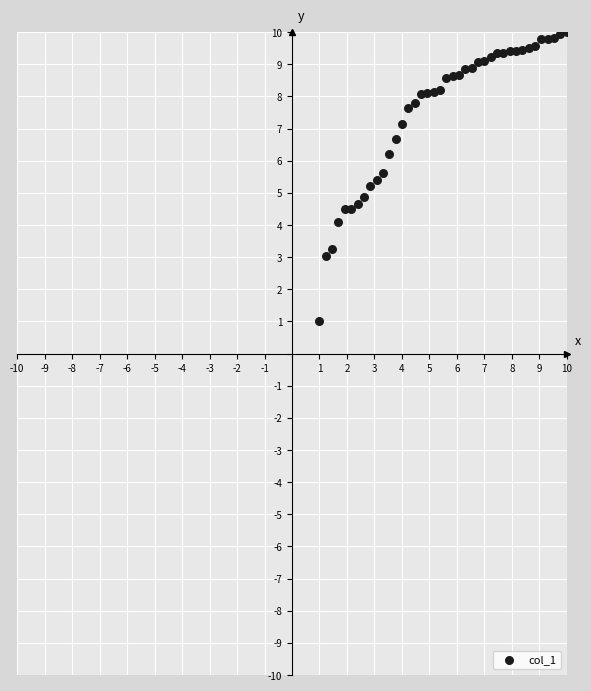

What is the range of Y values (max minus min)?

9.0